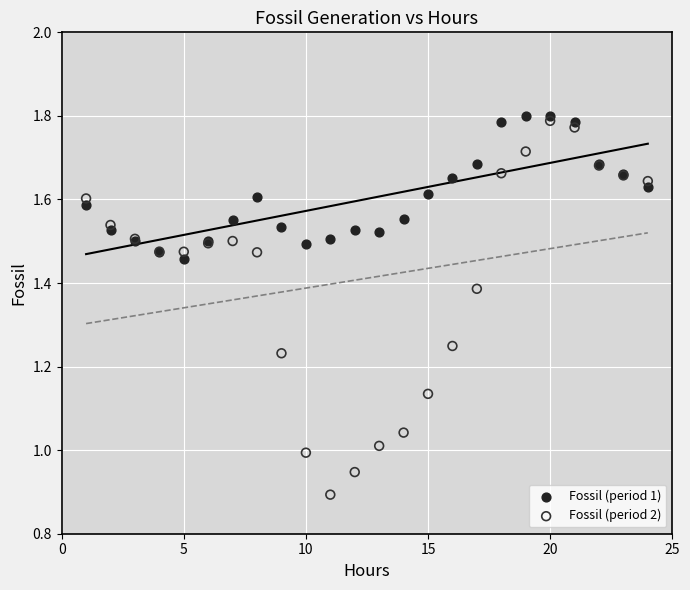

Which series contains the lowest Y value?

Fossil (period 2)